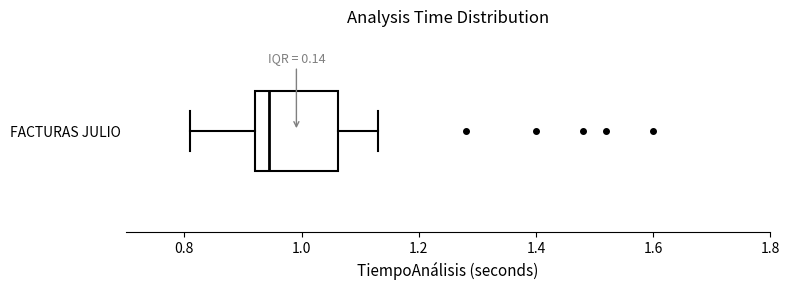

Transcribe this box plot: give where the median line is, the range the box spans, and where the two whiskers end, as read against the x-axis. The values are not printed on the chart, so give them approximately, as read against the axis.

median 0.94, box 0.92 to 1.06, whiskers 0.82 to 1.14